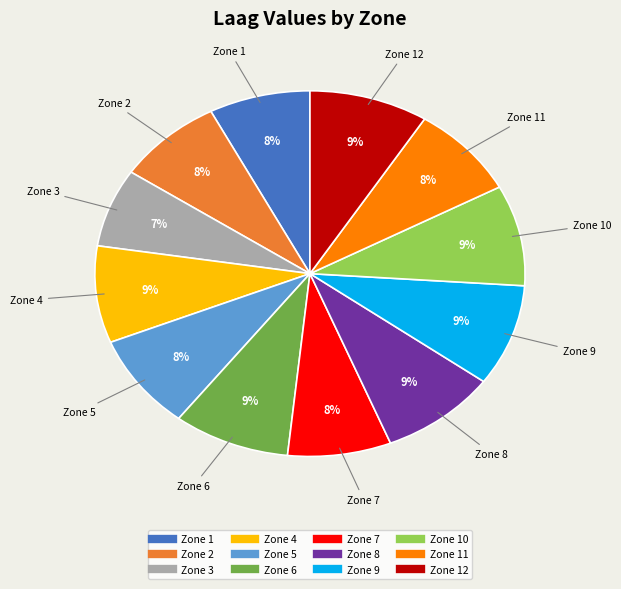

To the nearest percent, what is the average slice percentage?

8%